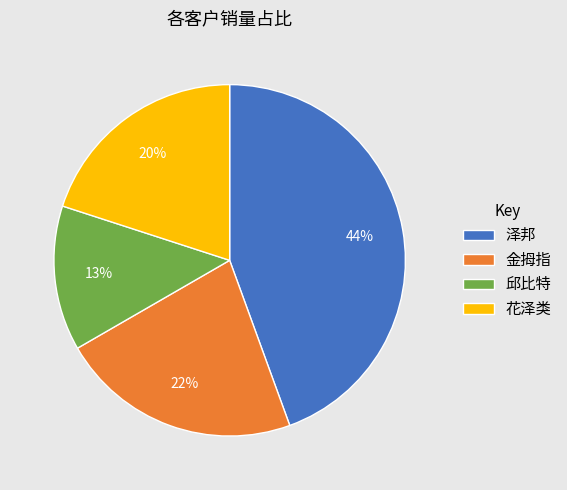

Does 邱比特 account for over 50% of the chart?

No